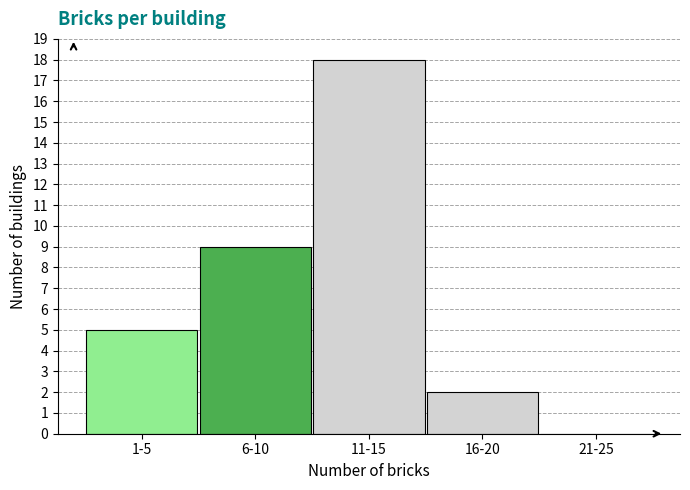

Reading left to right, what are all the values shown in this chart?

1-5=5	6-10=9	11-15=18	16-20=2	21-25=0